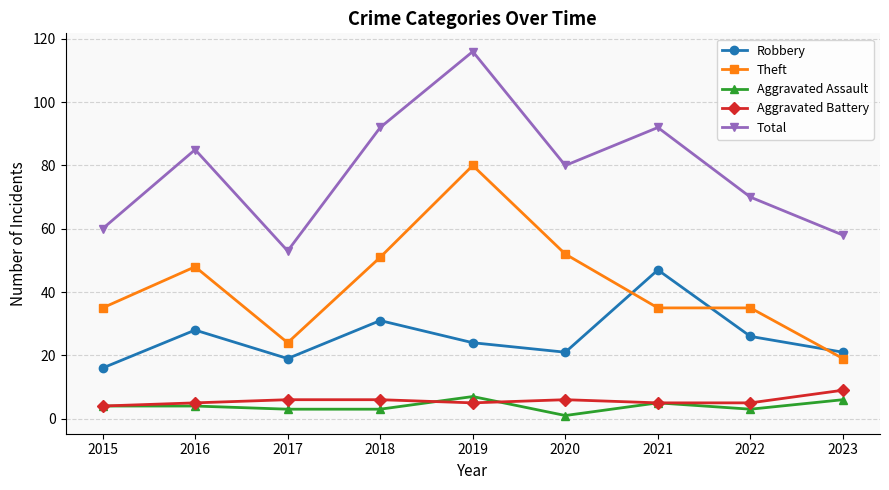

What is the minimum value shown in the chart?

1